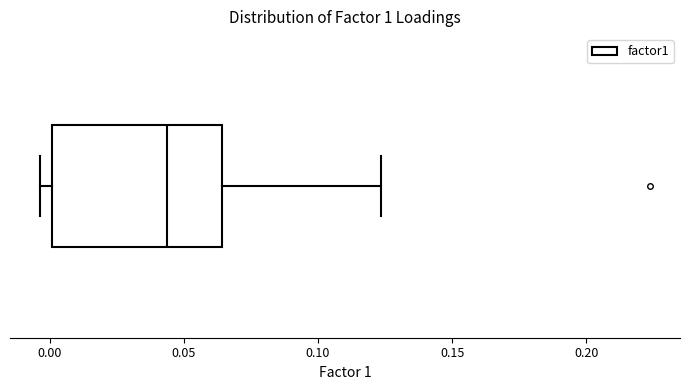

Where is the right edge of the box on the x-axis? The values are not printed on the chart, so give them approximately, as read against the axis.

0.065